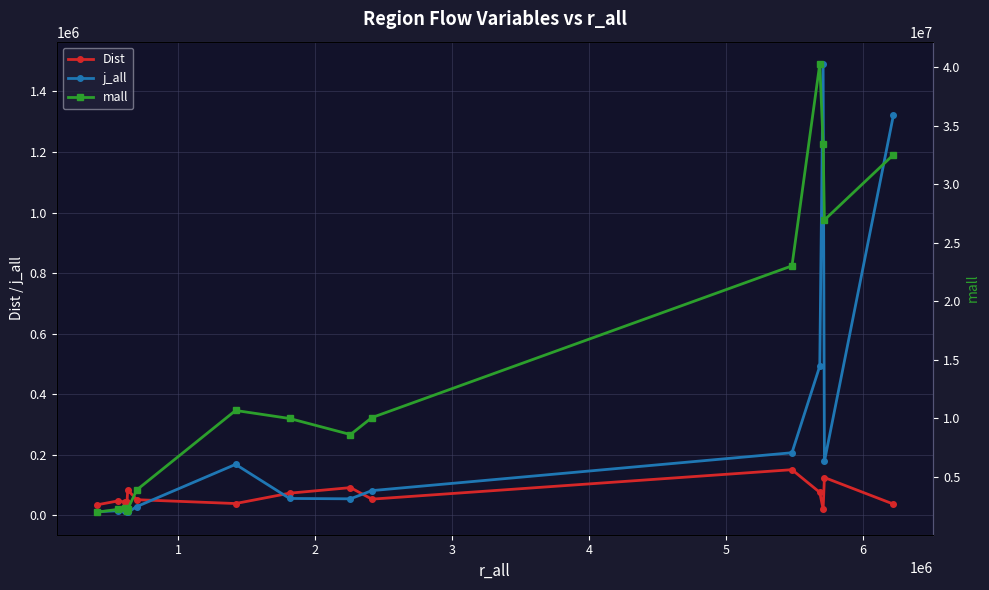

What is the highest value of the j_all series?

1490418.0